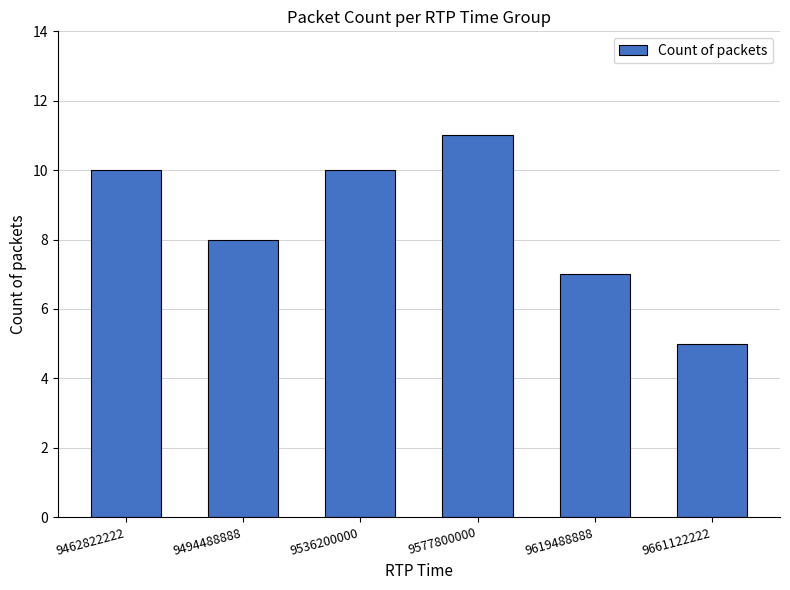

Reading left to right, transcribe all the data shown in this chart.

9462822222=10	9494488888=8	9536200000=10	9577800000=11	9619488888=7	9661122222=5